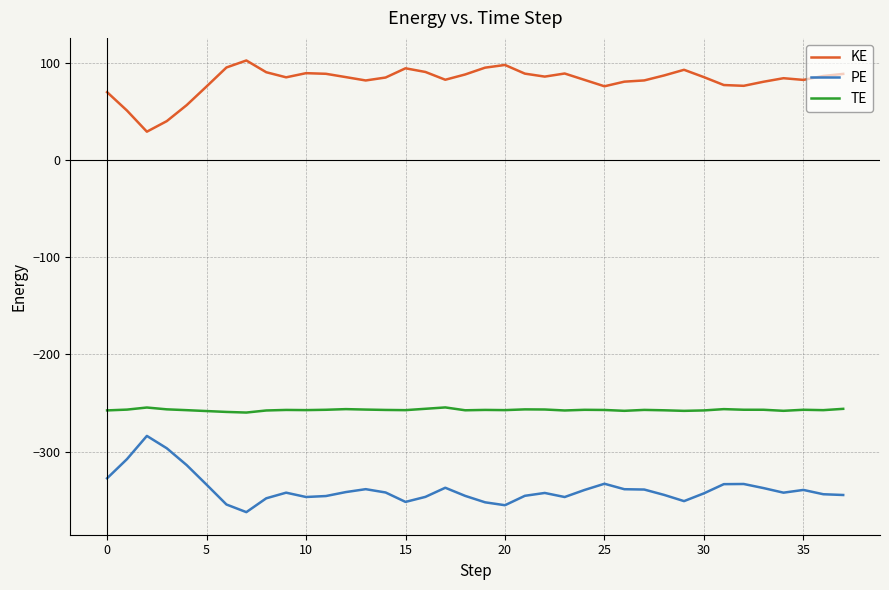

True or false: KE and TE cross at least once.

False